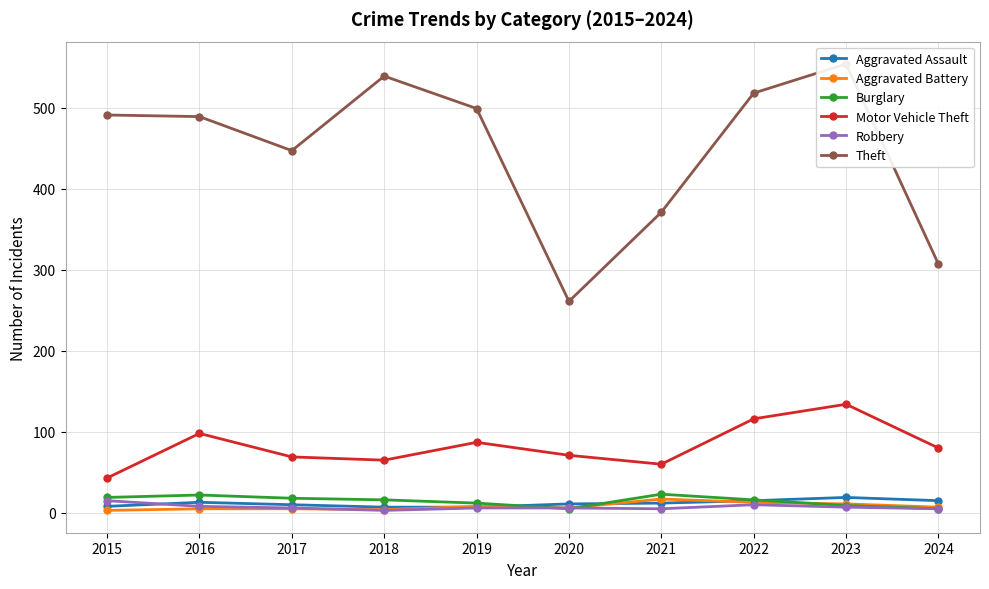

What is the difference between the Motor Vehicle Theft values at 2019 and 2022?

29